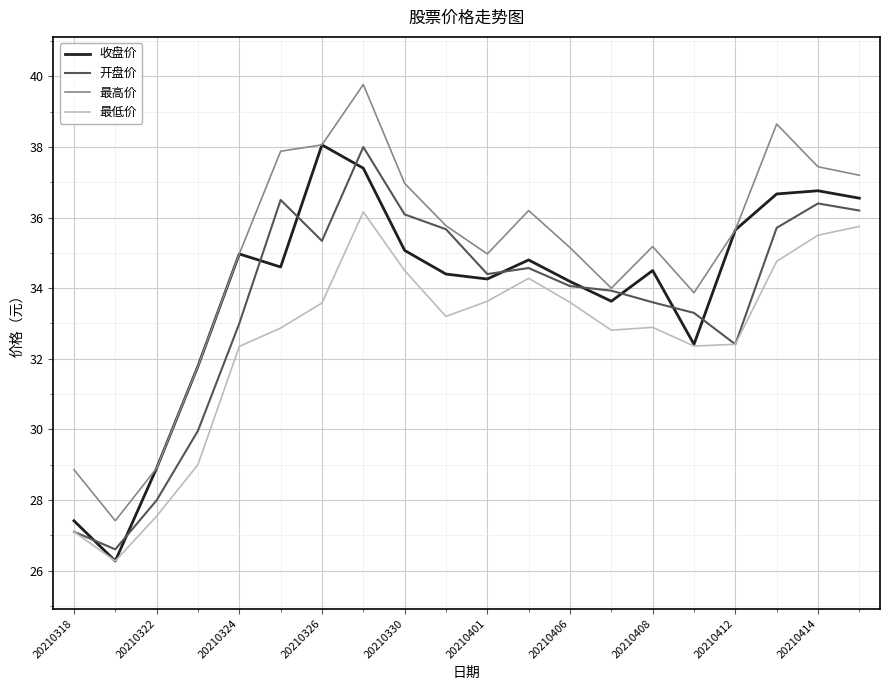

What is the lowest value of the 最低价 series?

26.3